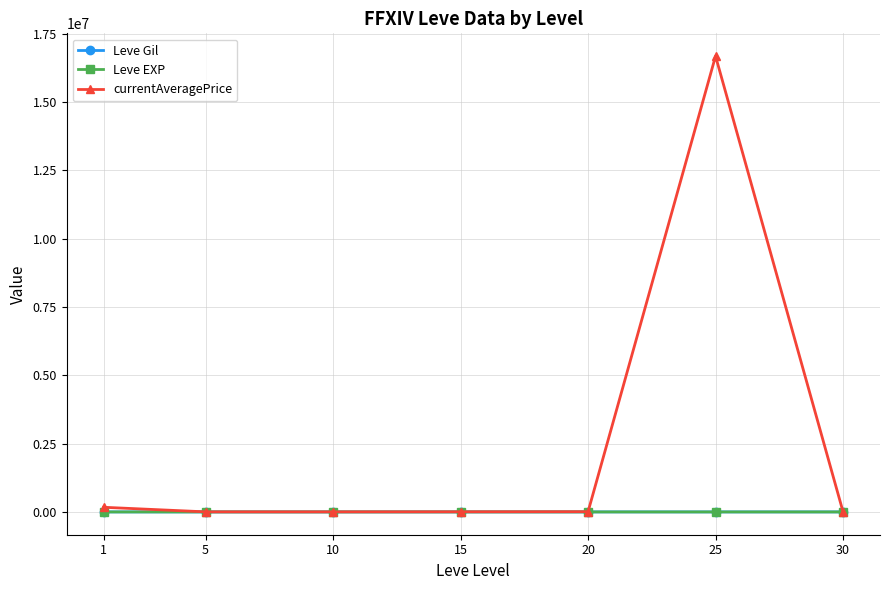

Which series has the widest spread of values?

currentAveragePrice